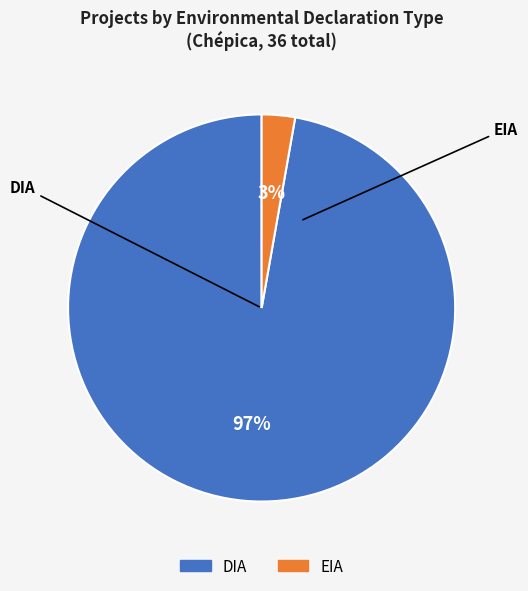

To the nearest percent, what is the average slice percentage?

50%